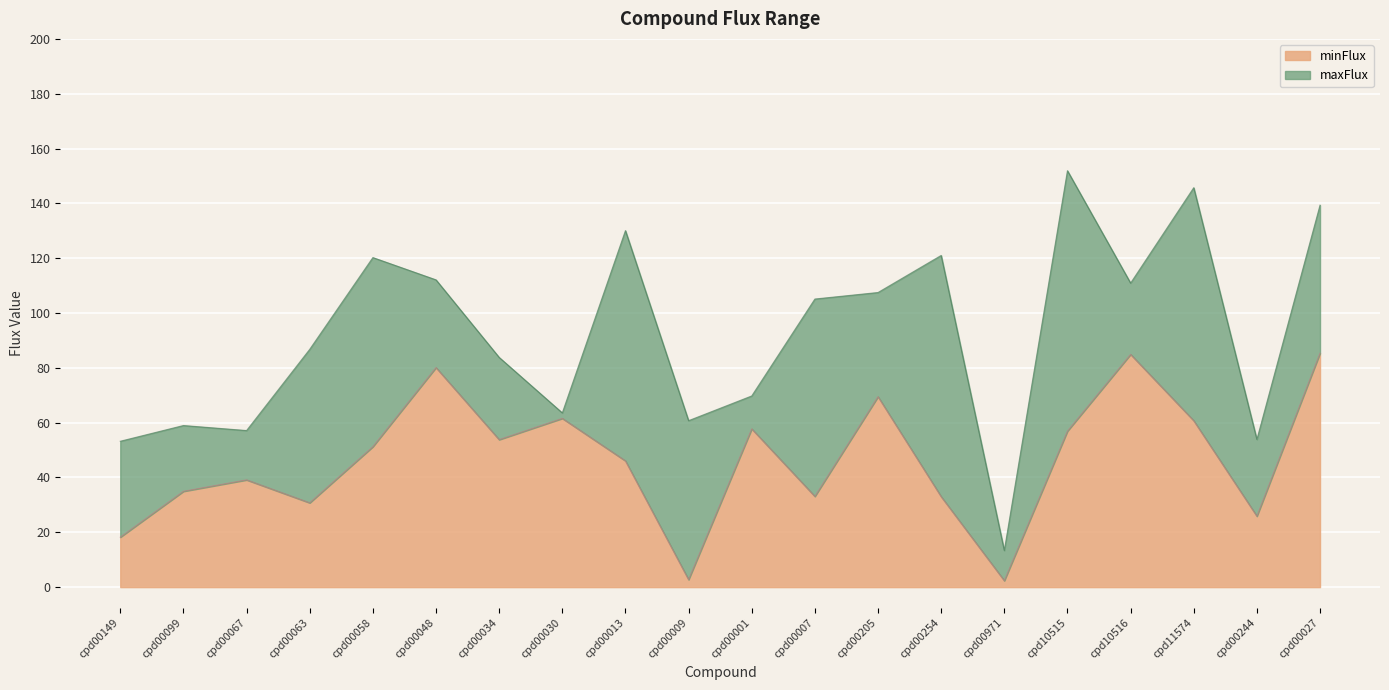

What is the difference between the second highest and second lowest values?

82.2